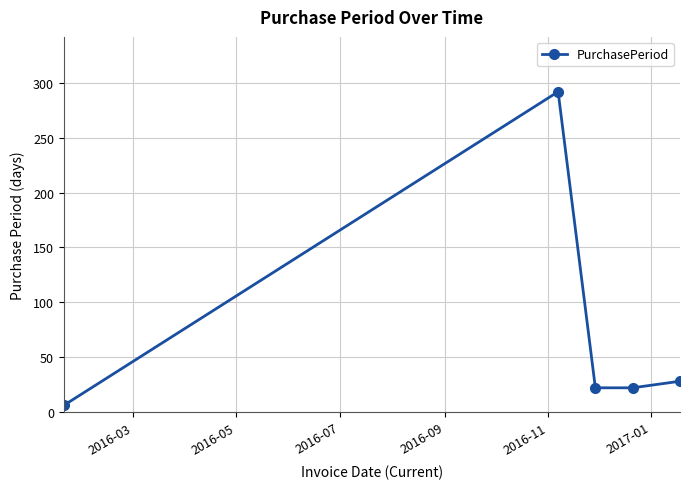

What is the smallest value displayed?

6